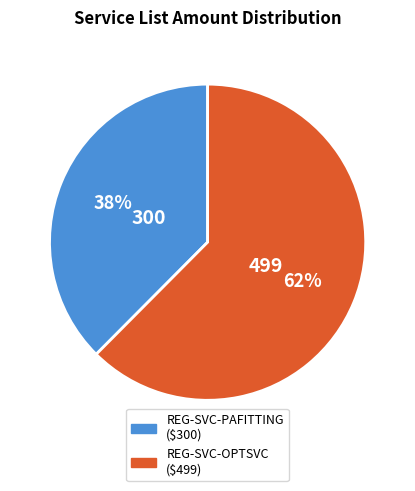

What is the ratio of the value at REG-SVC-PAFITTING to the value at REG-SVC-OPTSVC?

0.6